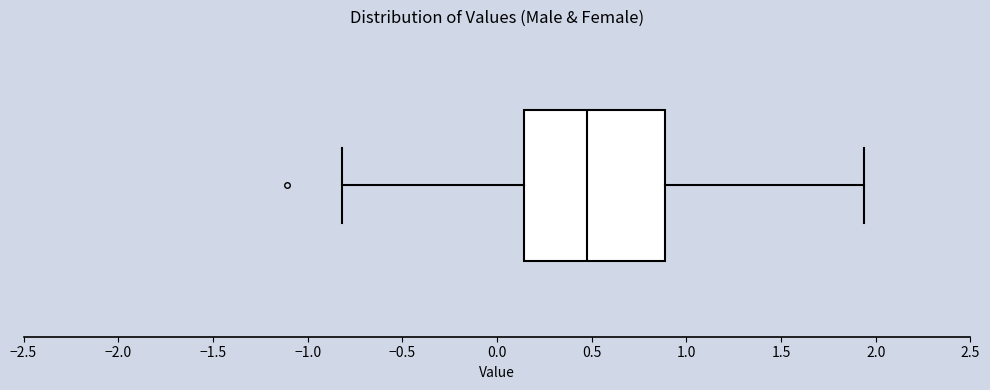

Read this box plot against the x-axis: the position of the median line, the range covered by the box, and the ends of both whiskers. The values are not printed on the chart, so give them approximately, as read against the axis.

median 0.50, box 0.15 to 0.90, whiskers -0.80 to 1.95